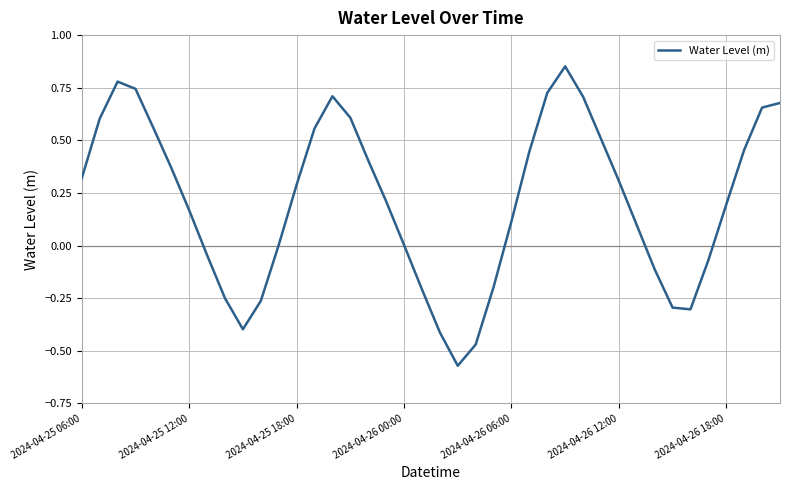

List the labels in order of value, largest first.

27, 2024-04-25 18:00, 2024-04-26 00:00, 26, 14, 28, 39, 38, 15, 2024-04-25 12:00, 2024-04-26 06:00, 13, 29, 37, 25, 16, 2024-04-26 12:00, 2024-04-25 06:00, 30, 12, 17, 36, 2024-04-26 18:00, 24, 31, 18, 11, 7, 35, 32, 23, 19, 8, 10, 33, 34, 9, 20, 22, 21